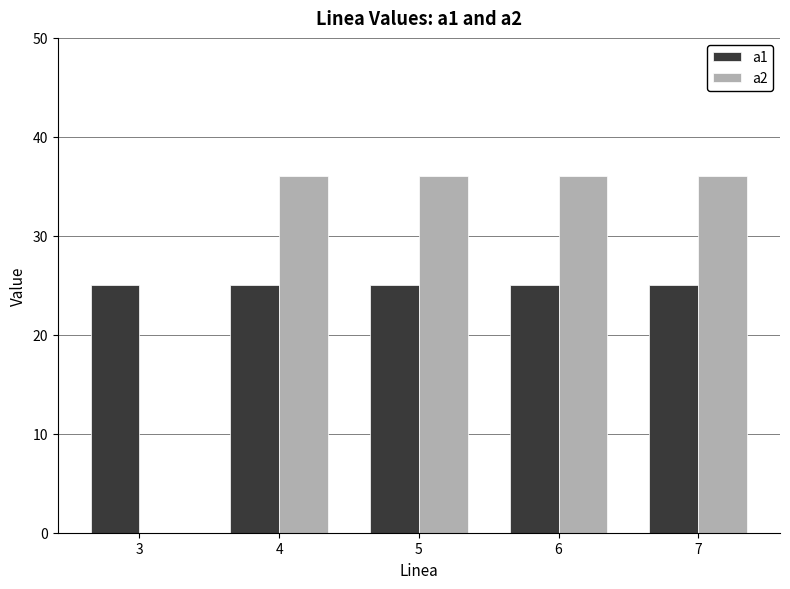

What is the total value across all series at 5?

61